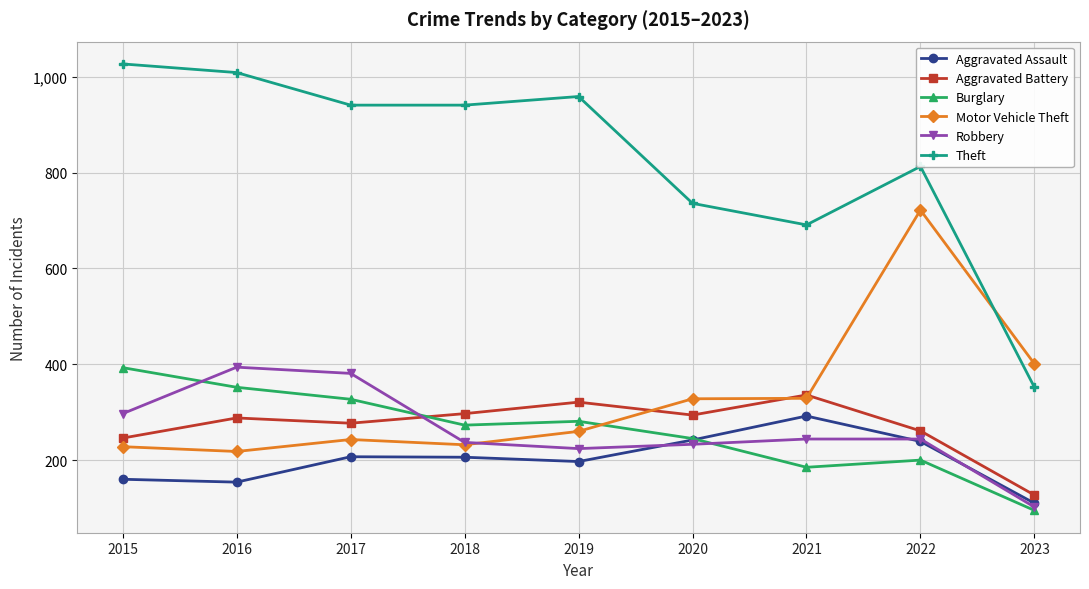

The value of Burglary at 2022 is 303. True or false?

False